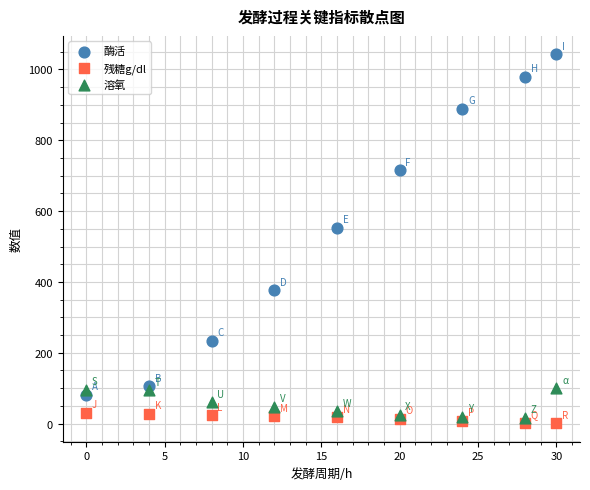

Across all data points, what is the range of X values (max minus min)?

30.0